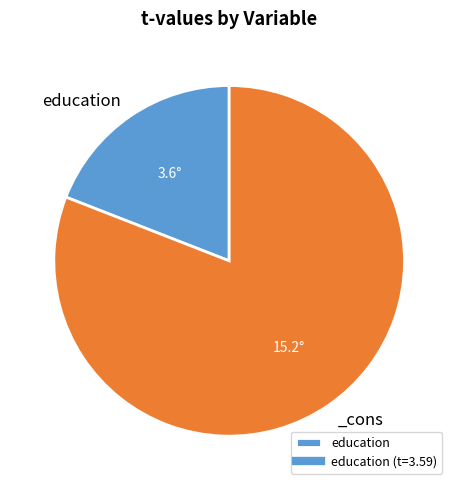

Is there a majority slice in this chart?

Yes